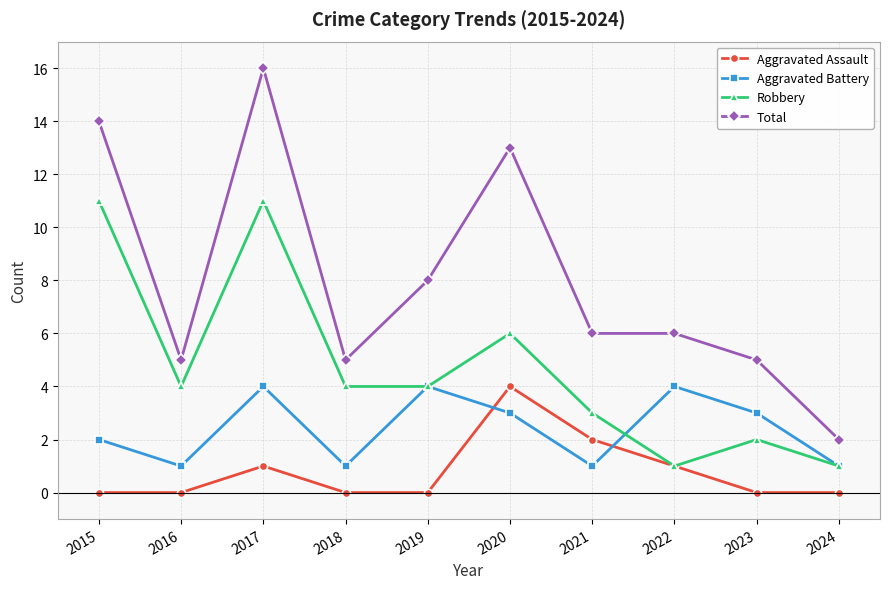

The value of Aggravated Assault at 2020 is 2. True or false?

False